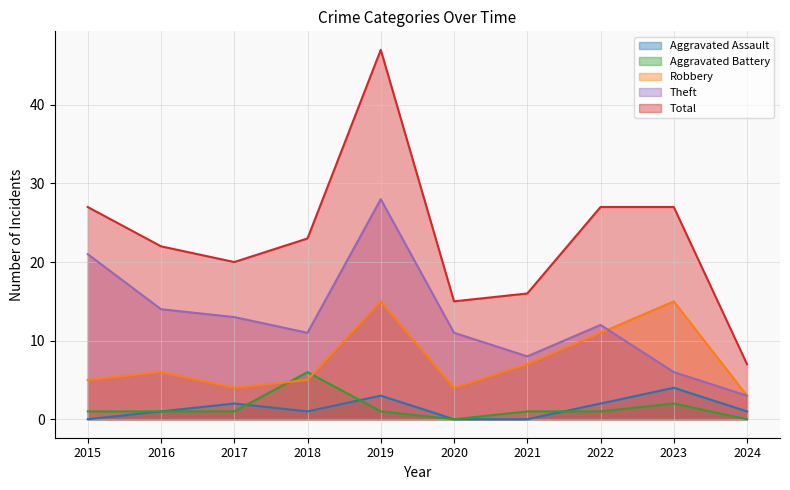

Between 2018 and 2021, which series saw the biggest shift?

Total